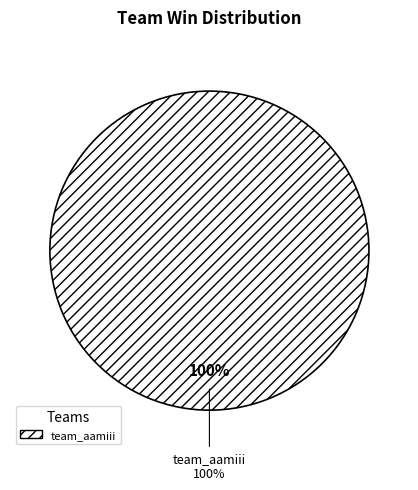

How much of the chart is everything except team_CruzzMa_?

100.0%